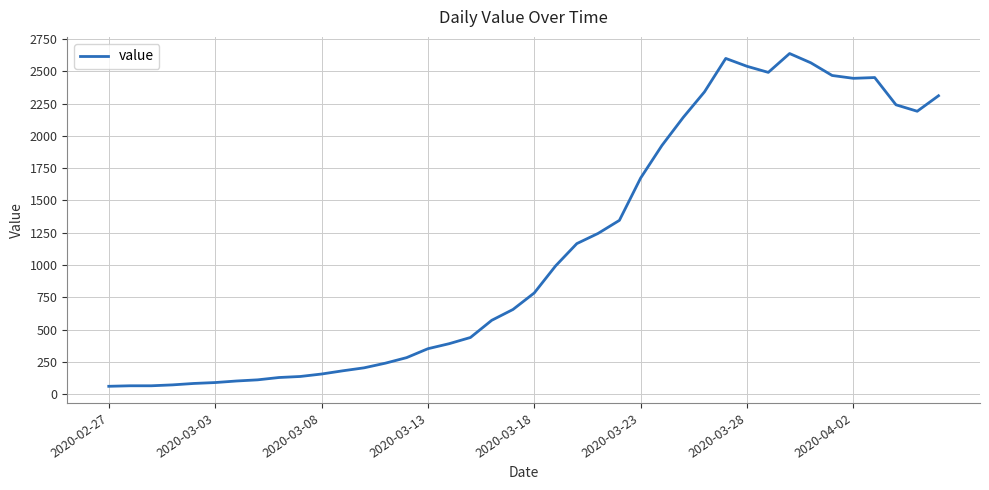

What is the smallest value displayed?

61